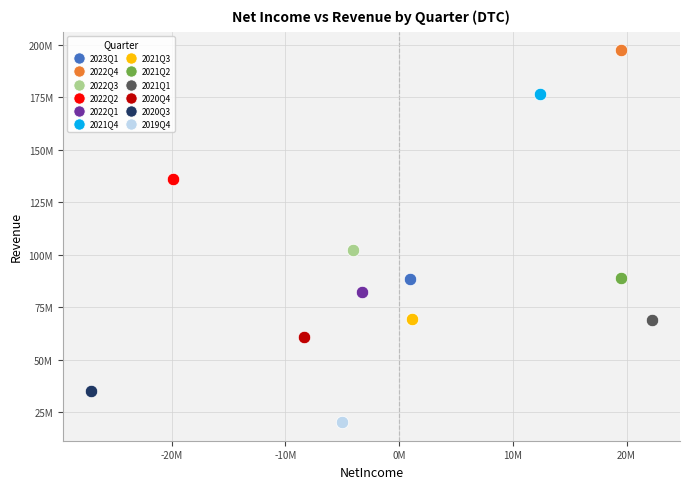

What are all the series names shown in the legend?

2023Q1, 2022Q4, 2022Q3, 2022Q2, 2022Q1, 2021Q4, 2021Q3, 2021Q2, 2021Q1, 2020Q4, 2020Q3, 2019Q4